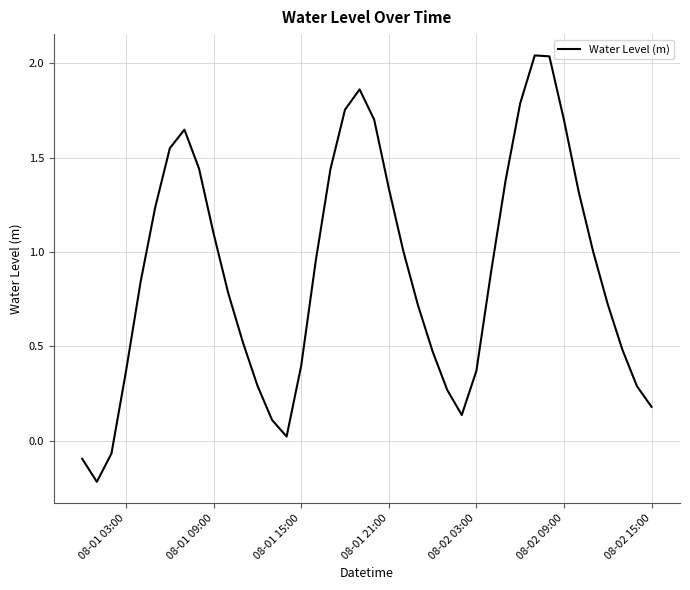

What is the difference between the second highest and second lowest values?

2.1